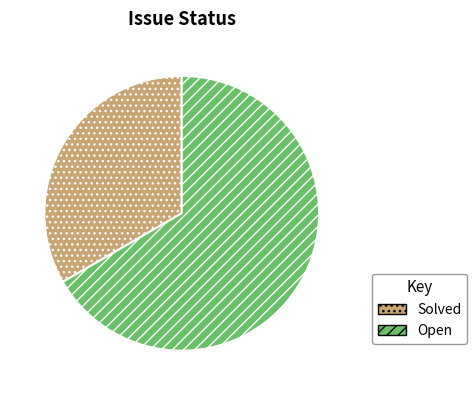

Is the sum of Open and Solved greater than half?

Yes